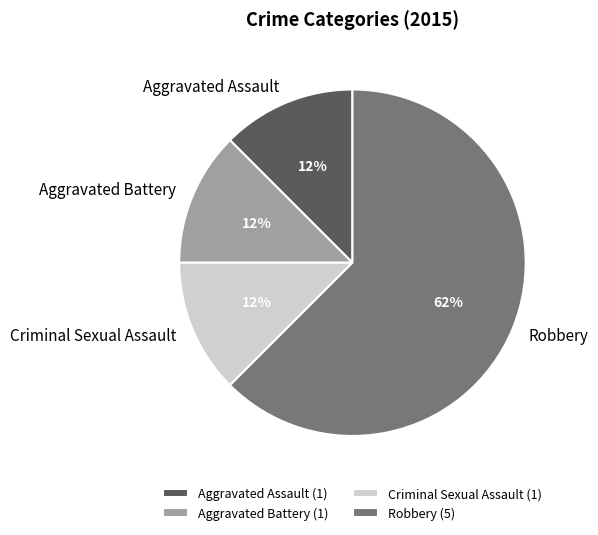

Approximately how many times larger is the value at Criminal Sexual Assault compared to Aggravated Assault?

1.0